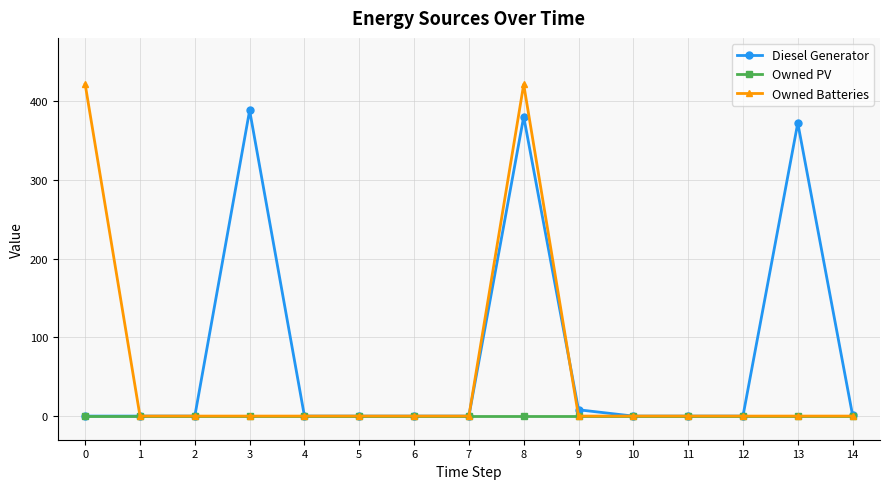

Does the chart have visible grid lines?

Yes